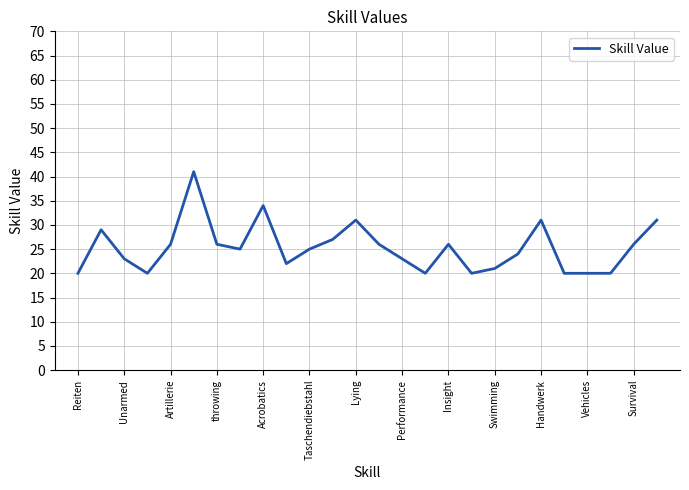

What is the sum of all values?

657